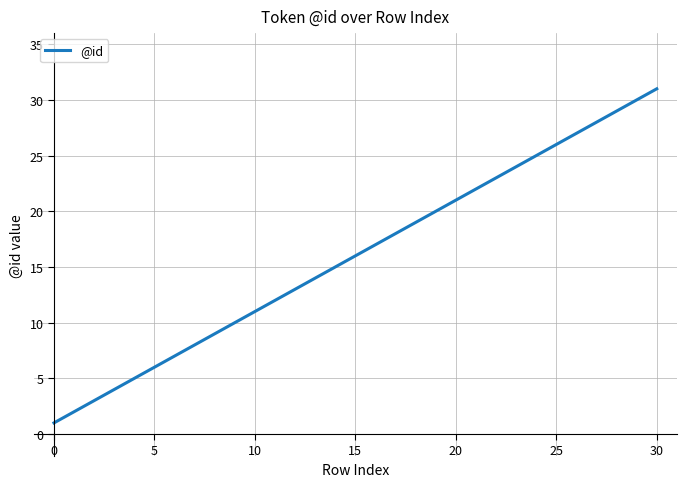

What is the greatest value displayed?

31